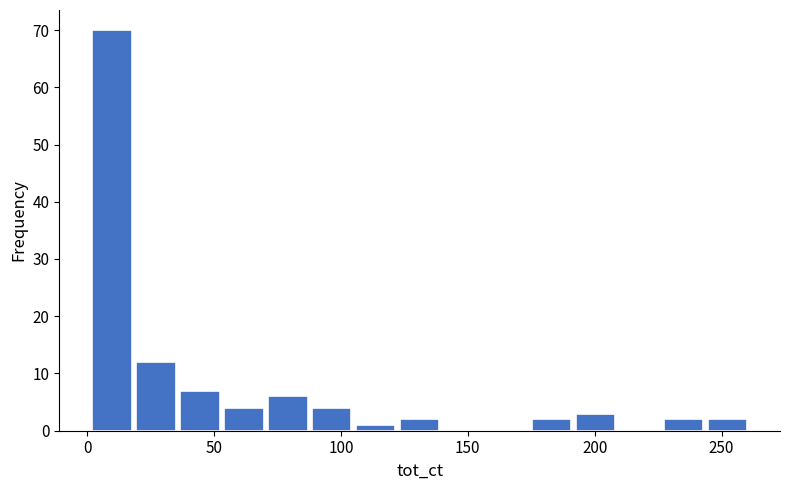

Around what value on the x-axis is the tallest bar? Give the approximate position of its centre, as read against the axis.

10